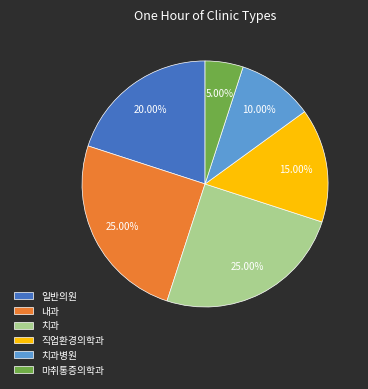

To the nearest percent, what portion does 치과병원 represent?

10%